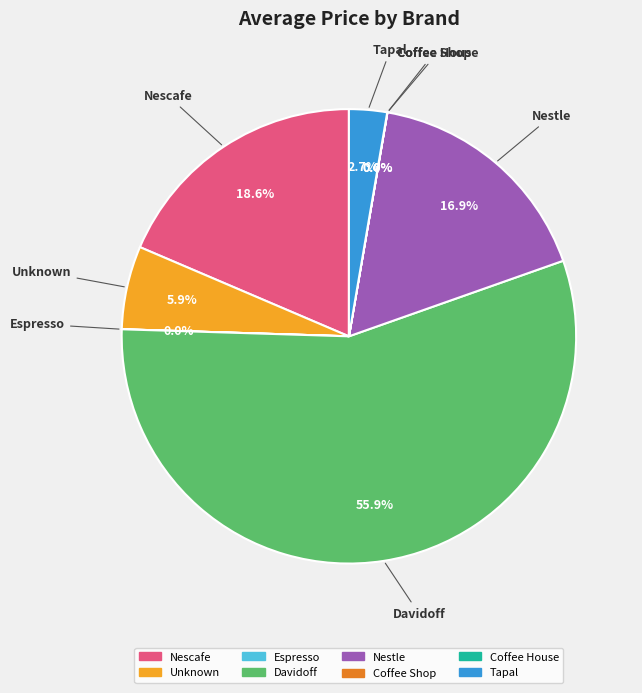

Does Davidoff represent more than half of the total?

Yes